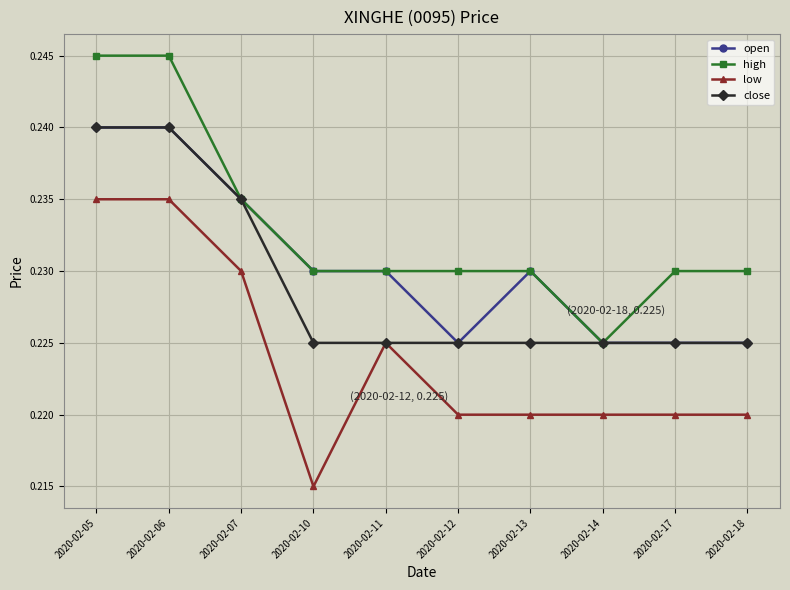

How many lines are shown in the chart?

4